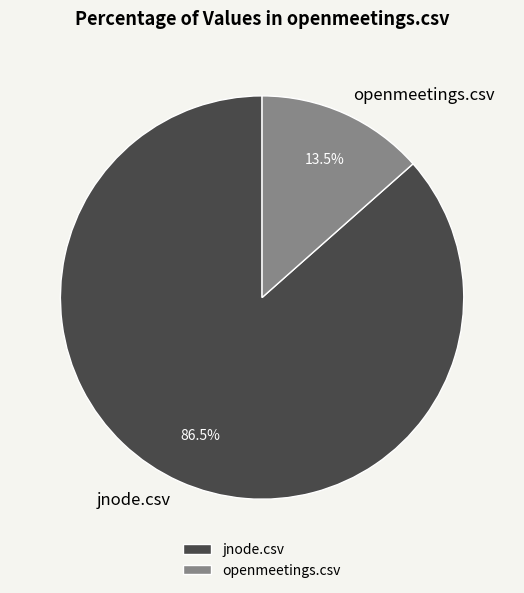

Which has a higher value, openmeetings.csv or jnode.csv?

jnode.csv